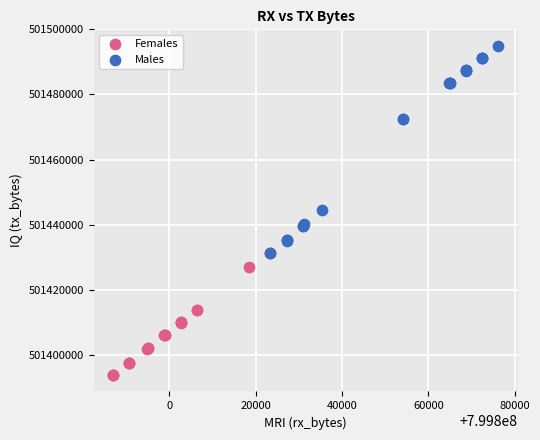

Which series contains the lowest Y value?

Females